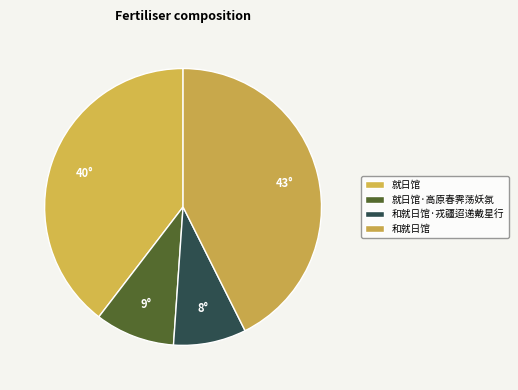

Count the number of slices in the pie.

4